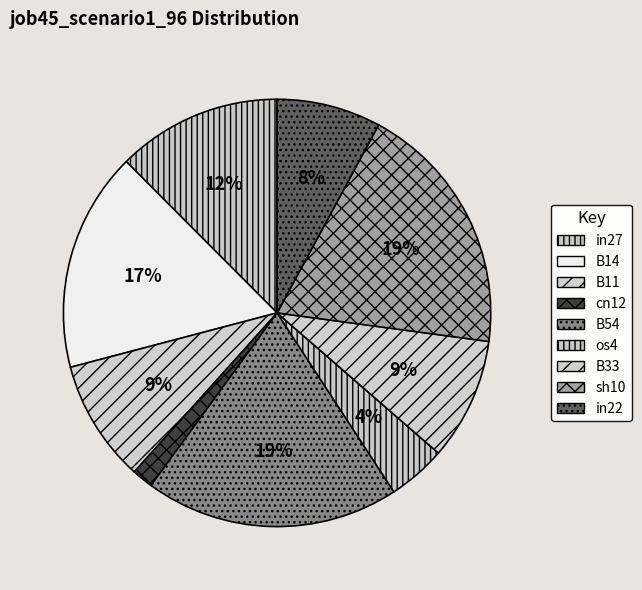

What percentage is the os4 slice, to the nearest percent?

4%